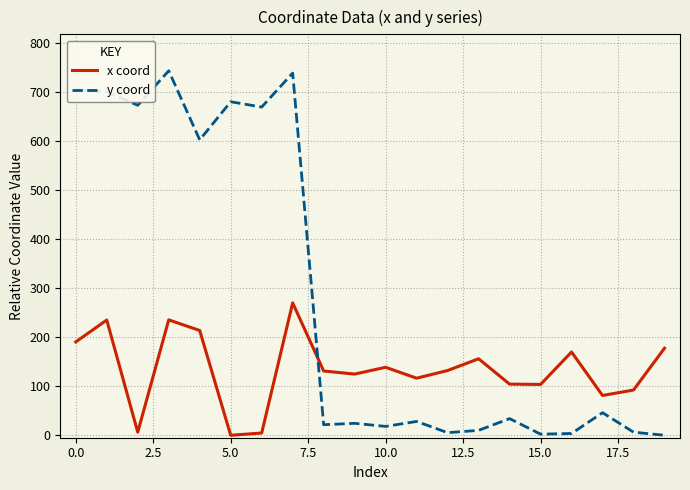

Rank the series by their average value, from highest to lowest.

y coord, x coord